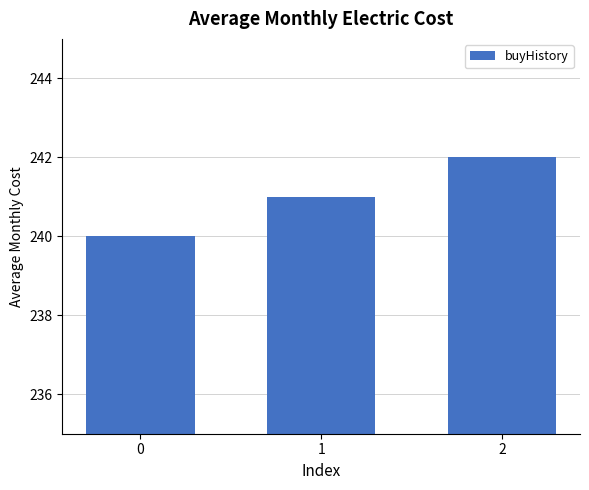

The chart shows a value of 242 at 2. True or false?

True